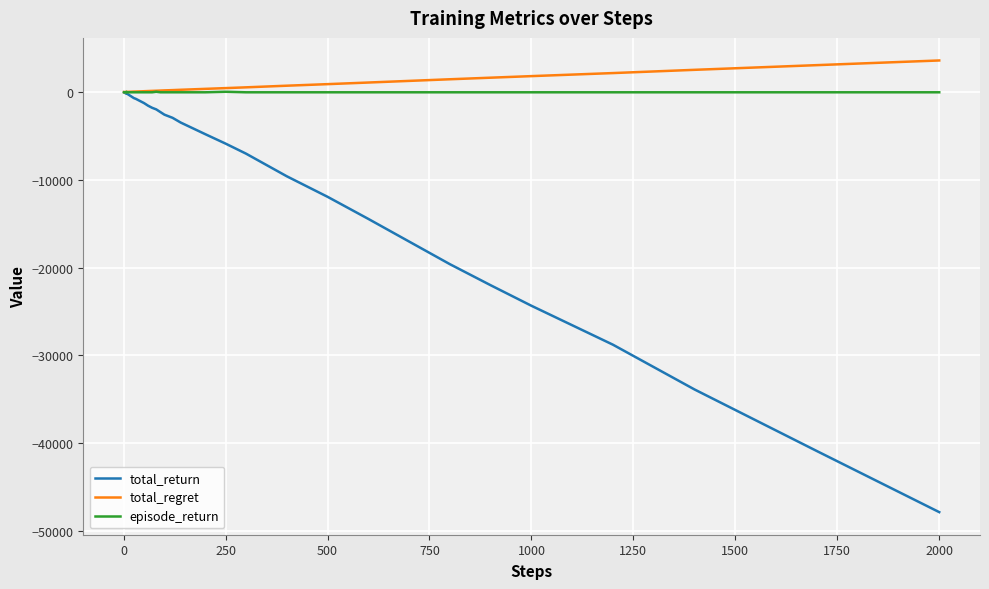

What is the maximum value shown in the chart?

3596